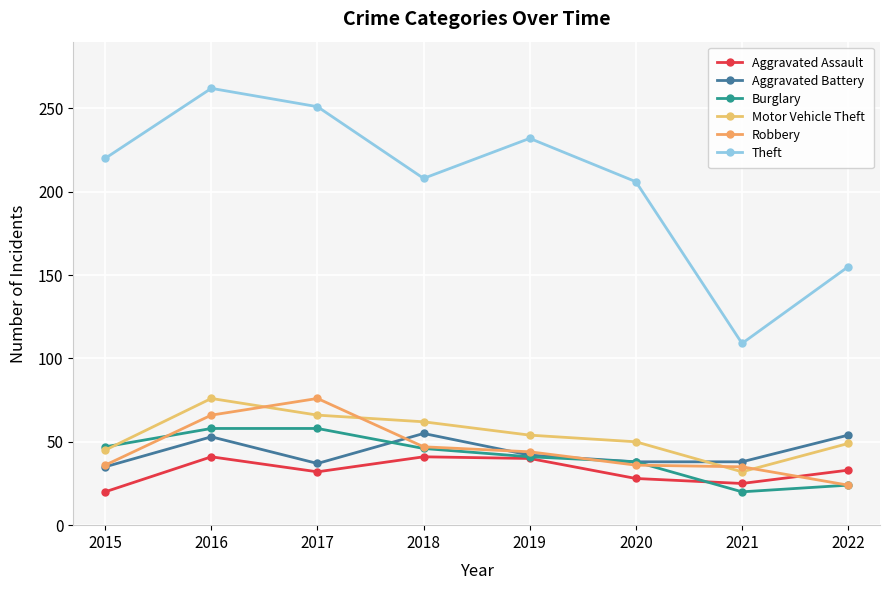

The value of Burglary at 2020 is 38. True or false?

True